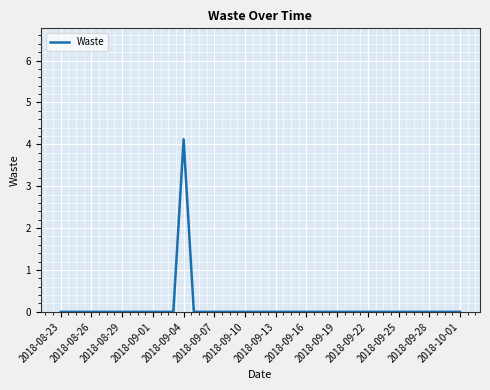

What is the difference between the maximum and minimum values?

4.1